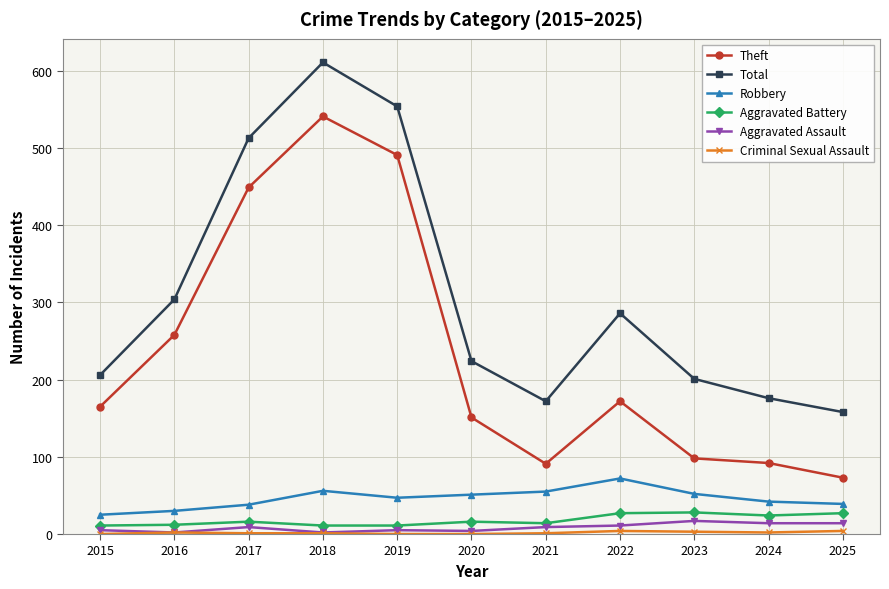

True or false: Total has more than 1 points higher than both neighbors.

True